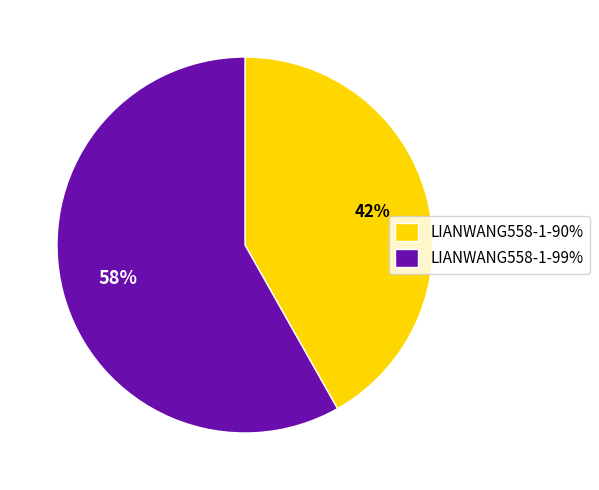

Which category has the biggest portion of the pie?

LIANWANG558-1-99%